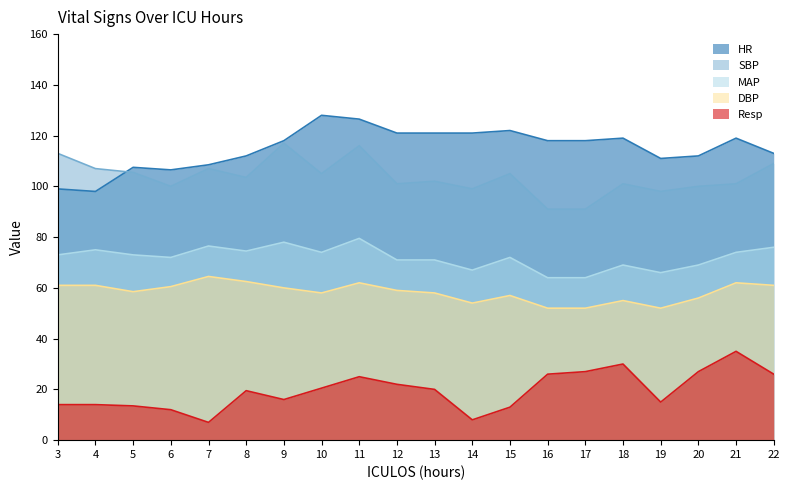

What is the approximate value of MAP at 21?

74.0